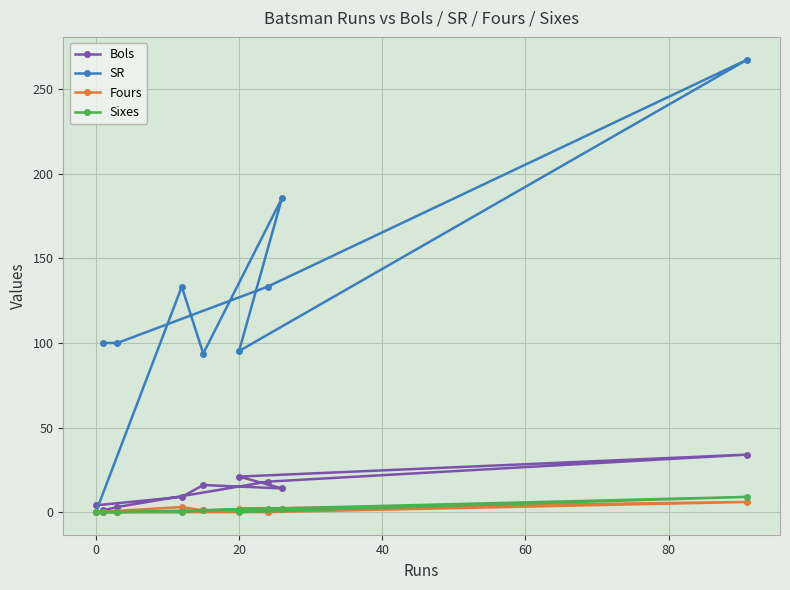

The Bols series shows 4.0 at 0. True or false?

True